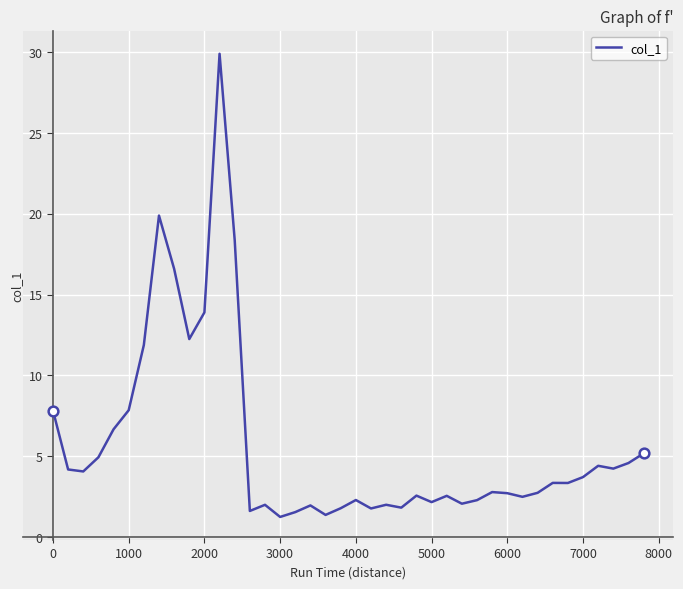

What is the maximum value shown in the chart?

29.9